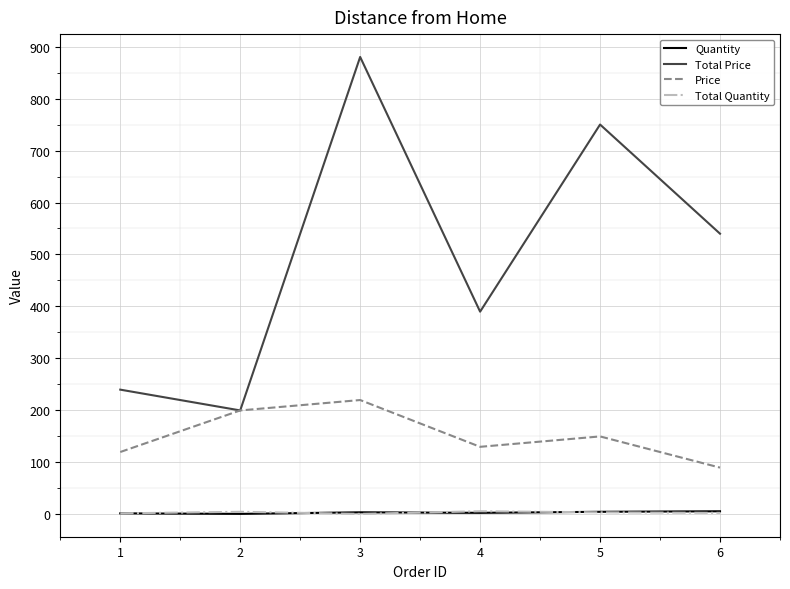

The value of Price at 5 is 246. True or false?

False